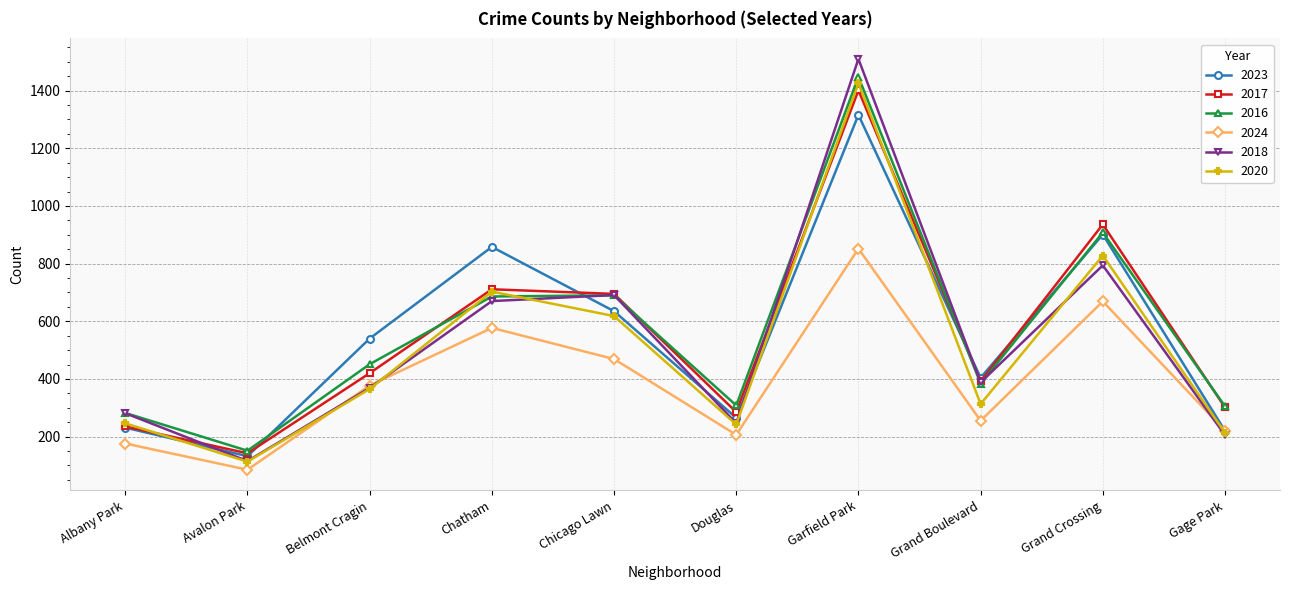

Where do 2016 and 2023 first cross each other?

Avalon Park and Belmont Cragin